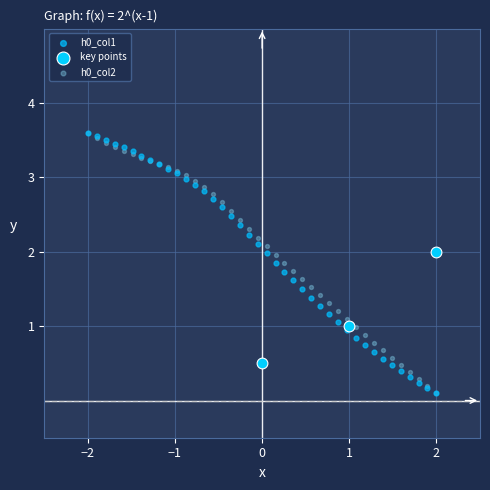

What are all the series names shown in the legend?

h0_col1, key points, h0_col2